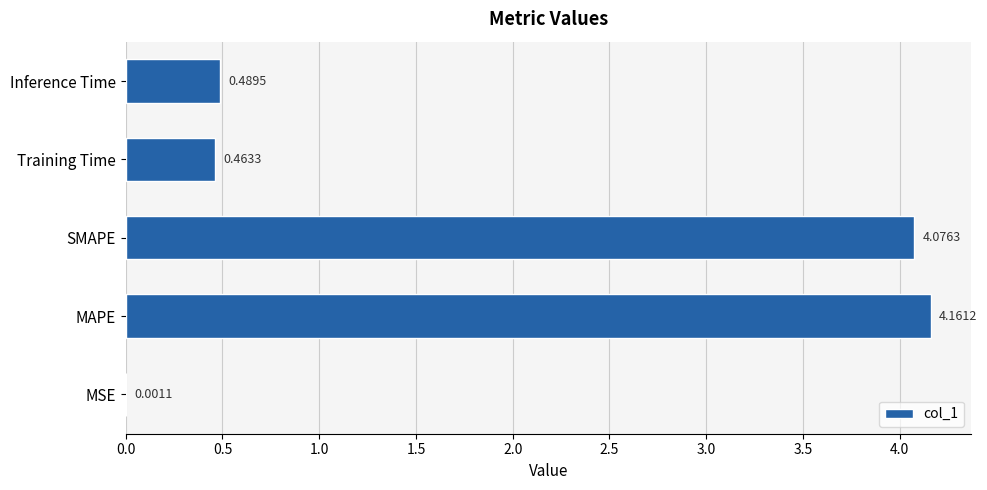

Where is the data nearest to the value 2?

Inference Time